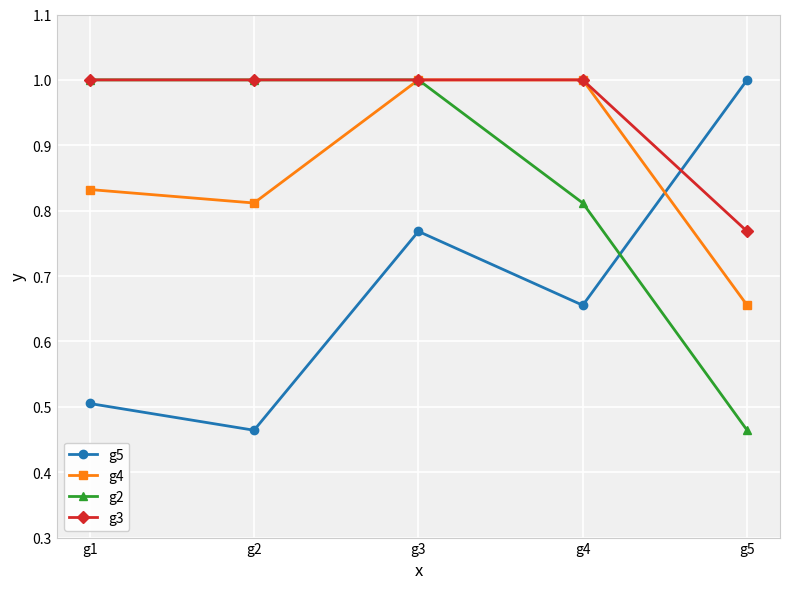

Is it true that g5 equals 0.8 at g1?

False